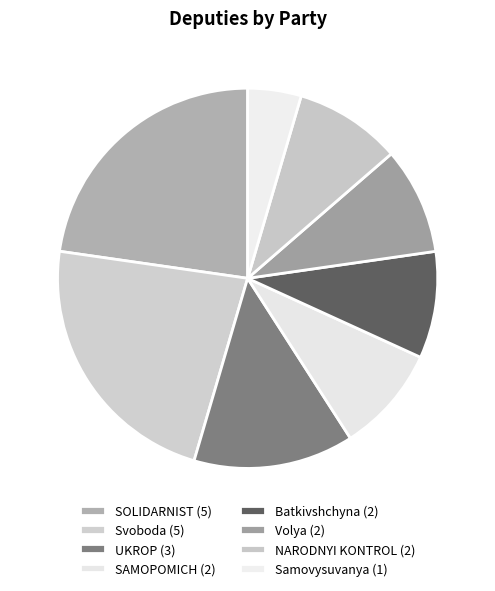

Count the number of slices in the pie.

8